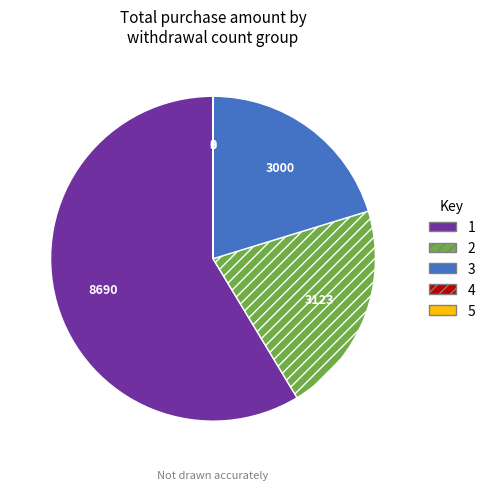

The 1 slice represents 68% of the pie. True or false?

False